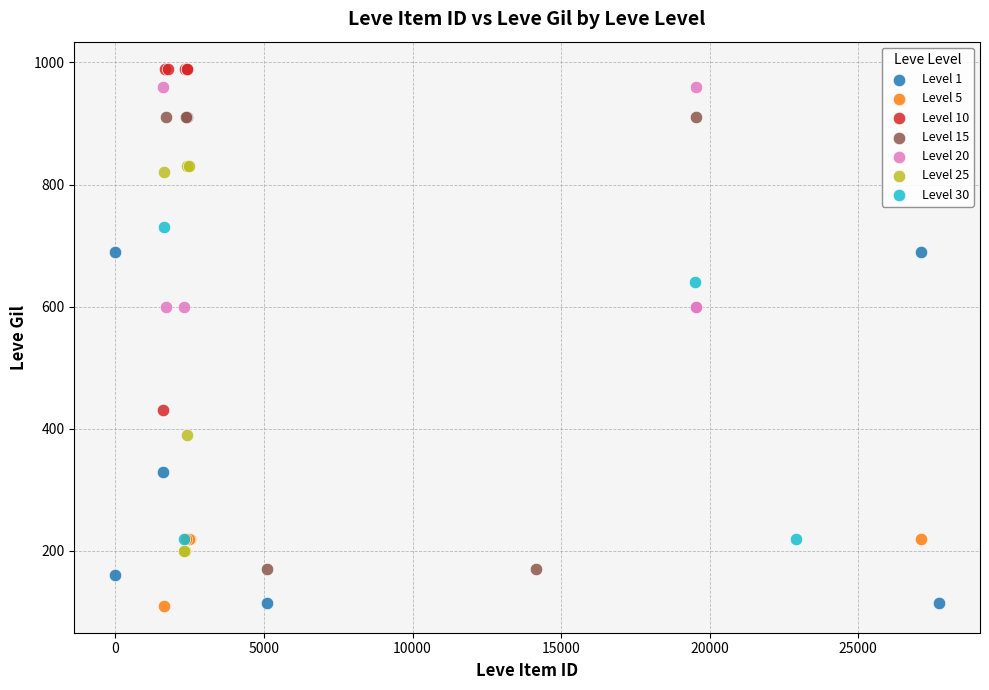

Which series has the largest Y range (max minus min)?

Level 15